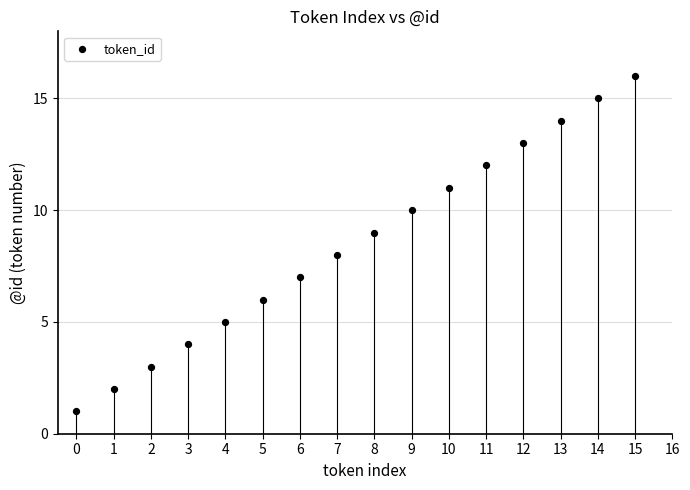

What is the range of Y values (max minus min)?

15